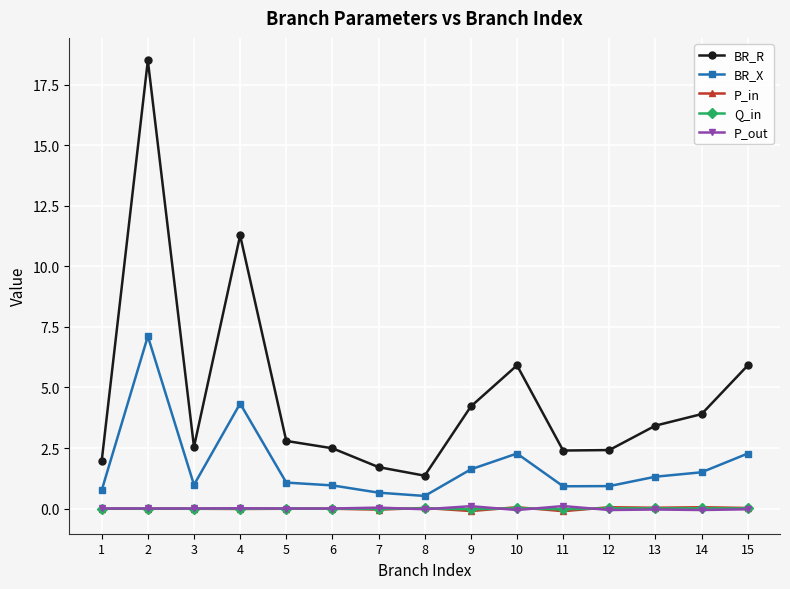

What are all the series names shown in the legend?

BR_R, BR_X, P_in, Q_in, P_out